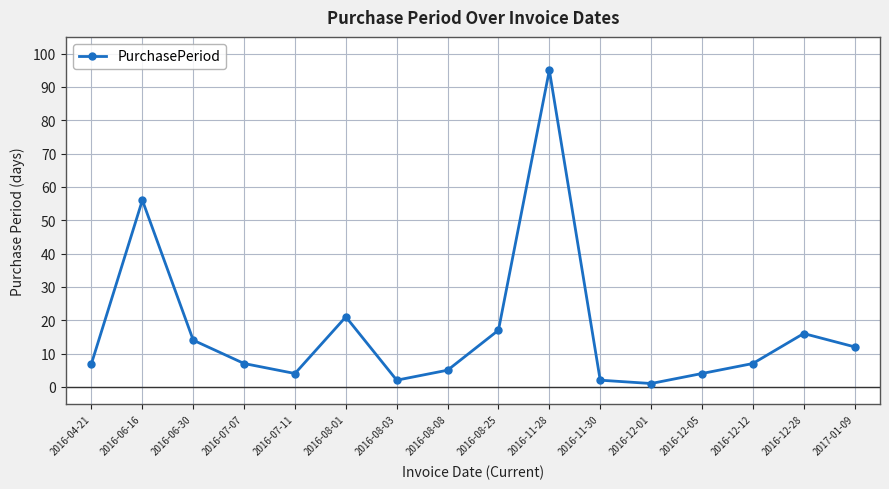

At which label is the value closest to 48?

2016-06-16